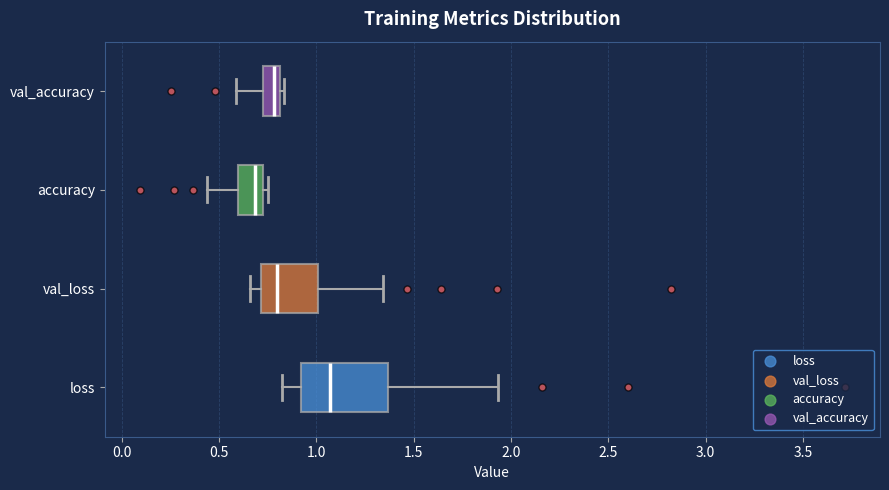

Comparing the boxes themselves (not the whiskers), which one is the widest?

loss